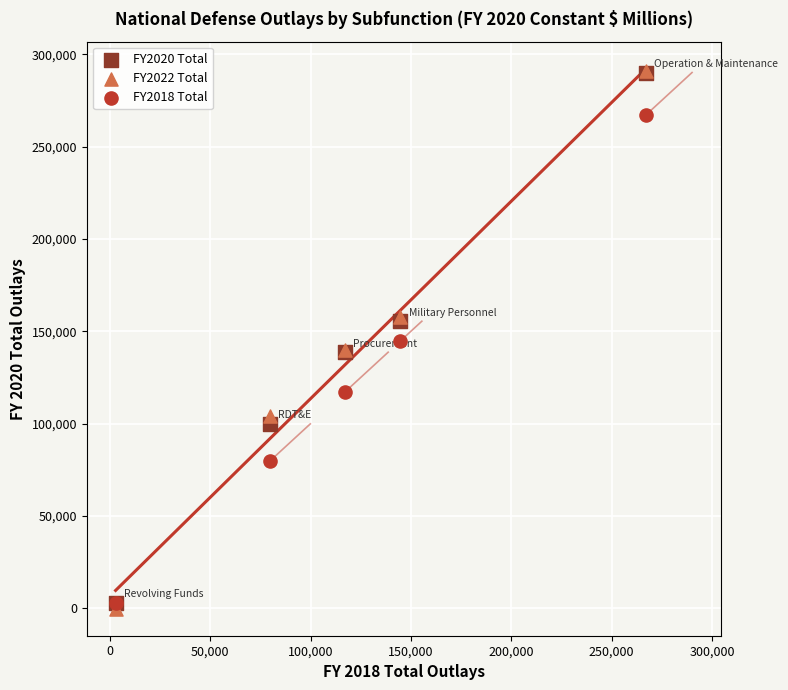

What are all the series names shown in the legend?

FY2020 Total, FY2022 Total, FY2018 Total